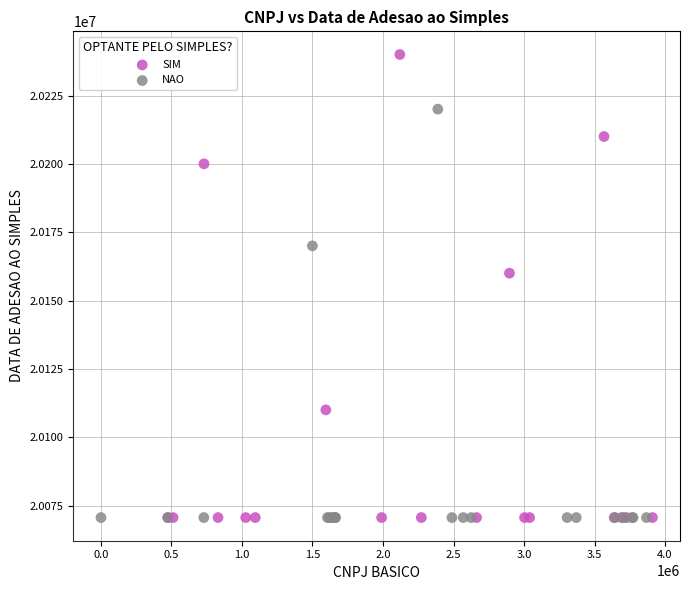

Which series has the largest Y range (max minus min)?

SIM